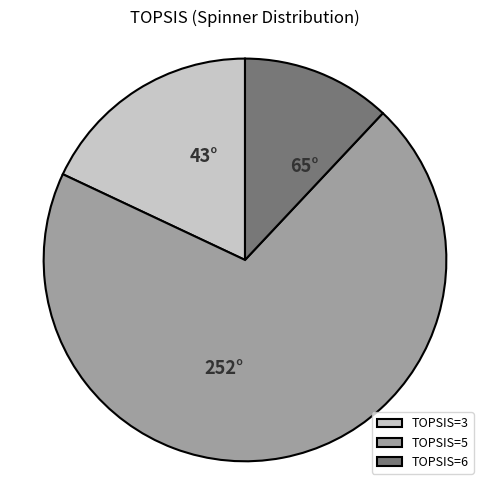

Rank the categories by value from highest to lowest.

TOPSIS=5, TOPSIS=3, TOPSIS=6